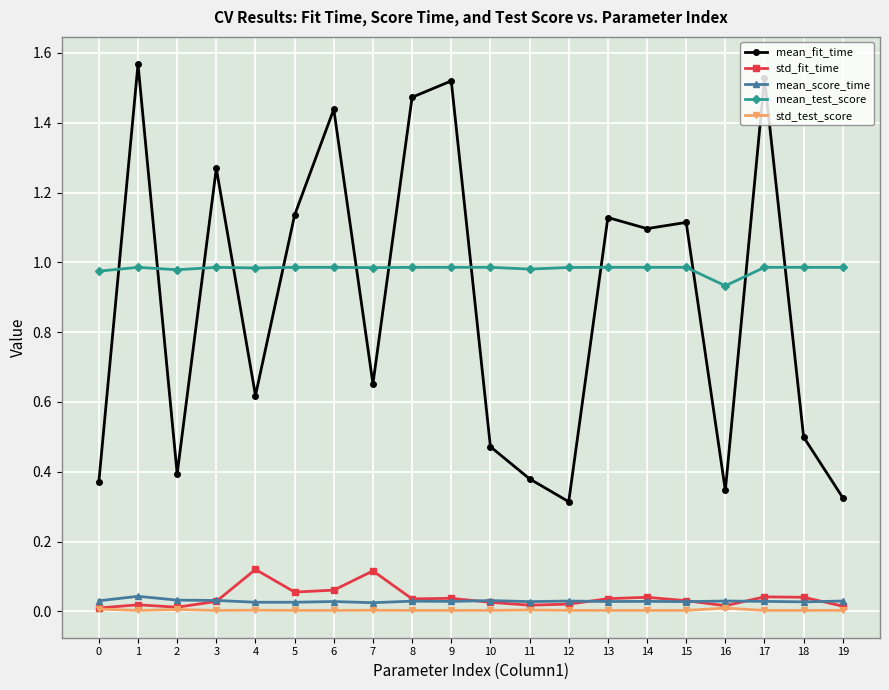

At which category does the chart reach its peak across all series?

1